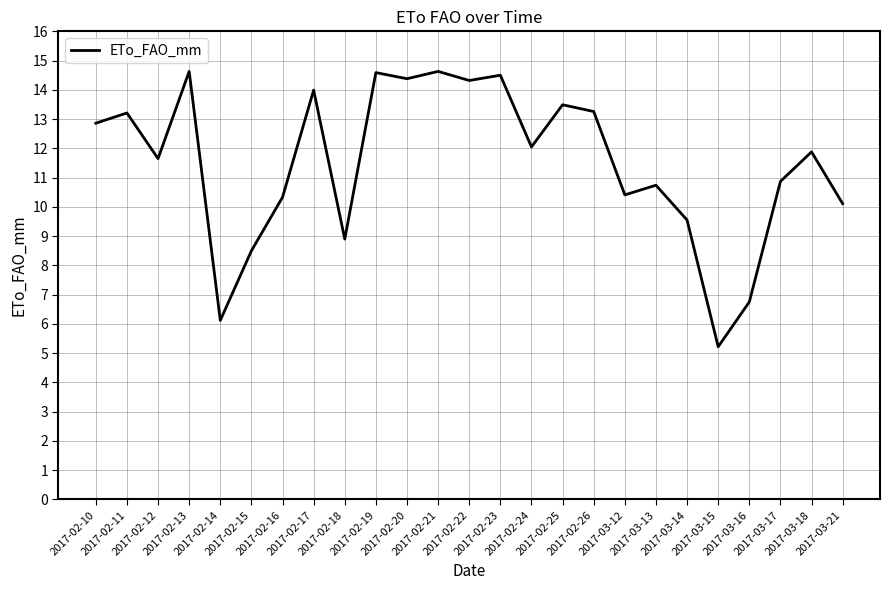

At which label is the value closest to 9?

2017-02-18